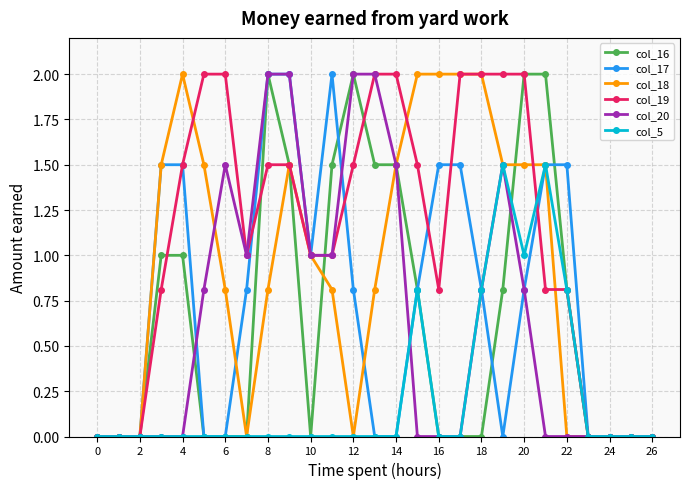

What is the greatest value displayed?

2.0